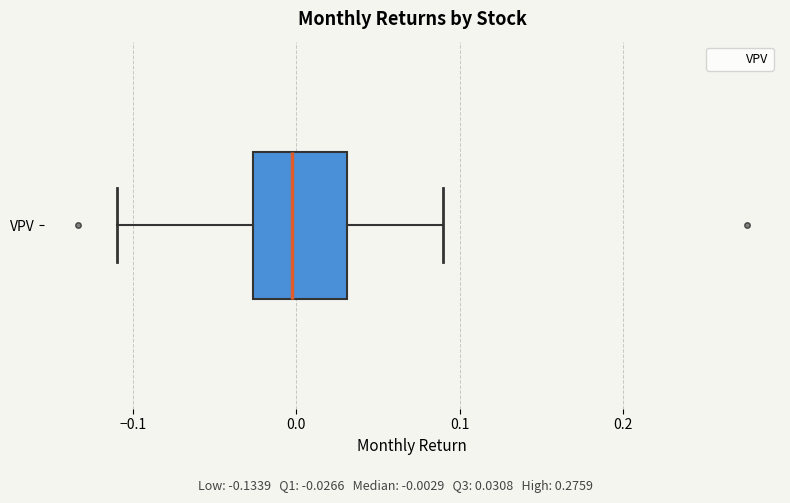

Read this box plot against the x-axis: the position of the median line, the range covered by the box, and the ends of both whiskers. The values are not printed on the chart, so give them approximately, as read against the axis.

median 0.00, box -0.03 to 0.03, whiskers -0.11 to 0.09